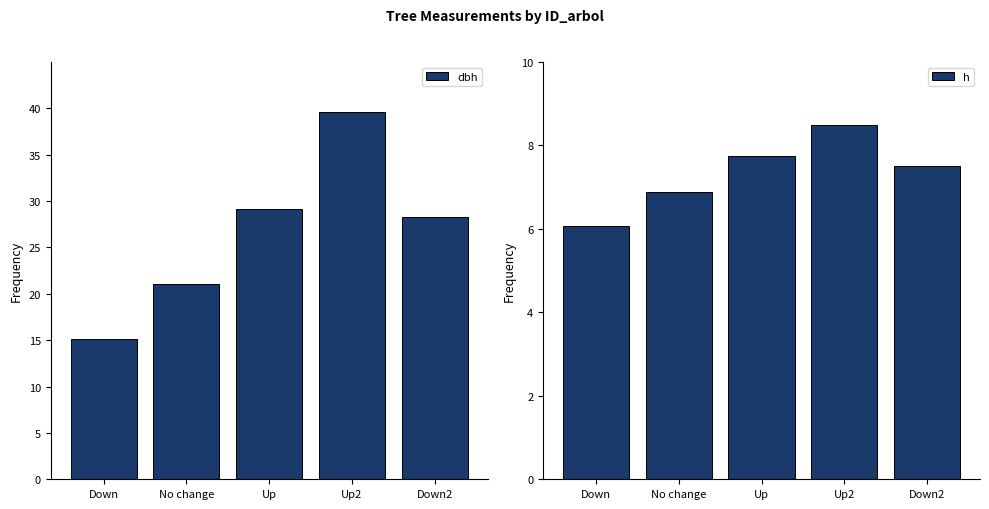

What is the maximum value for dbh?

39.6